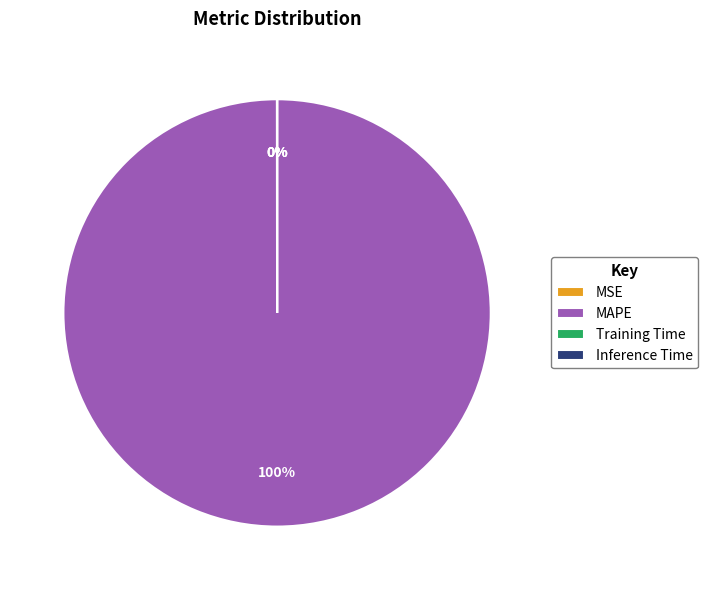

The MAPE slice represents 88% of the pie. True or false?

False